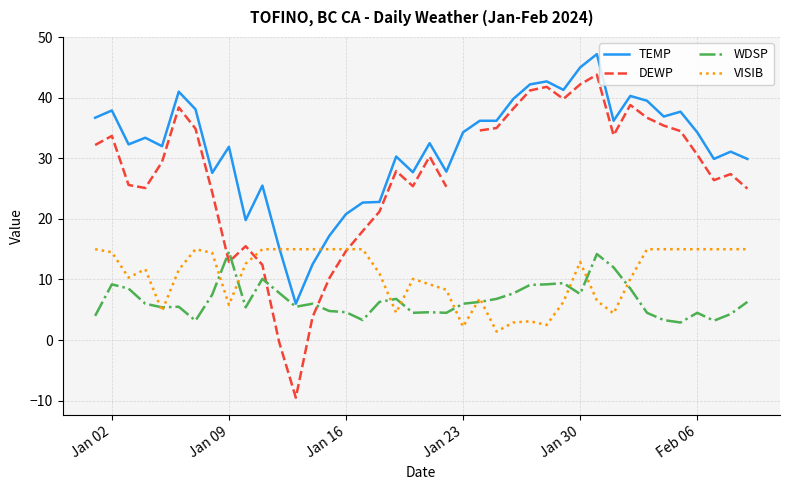

Which series ends up on top after the final intersection of DEWP and VISIB?

DEWP